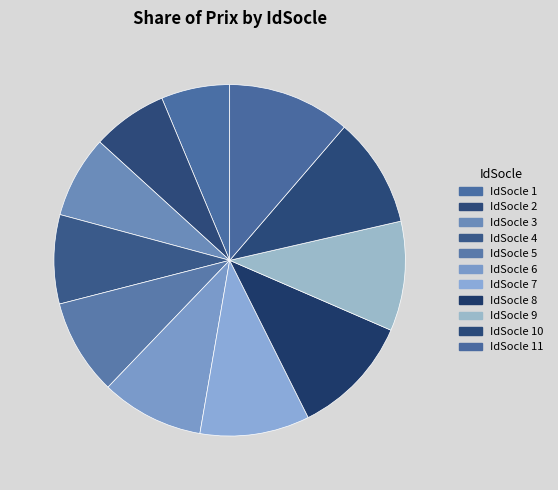

Count the number of slices in the pie.

11